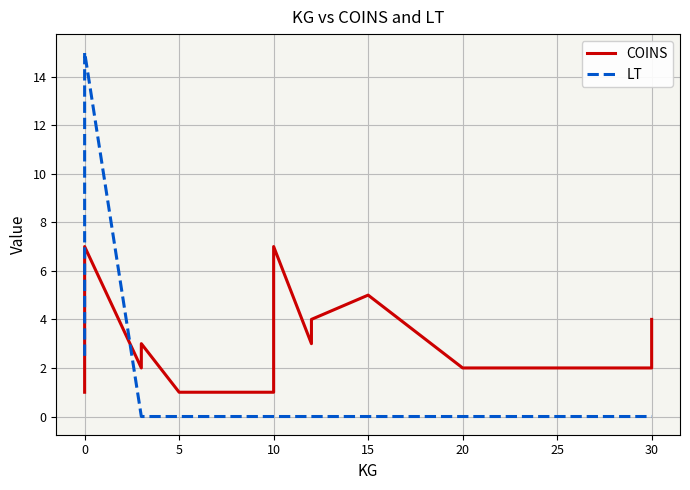

What is the difference between the second highest and second lowest values in the LT series?

15.0